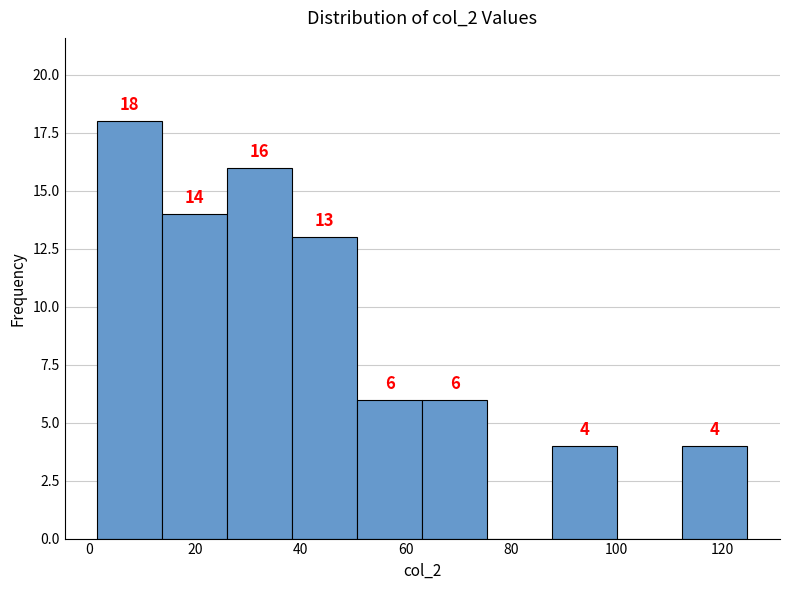

Over which range of the x-axis is the bar tallest?

2 to 14